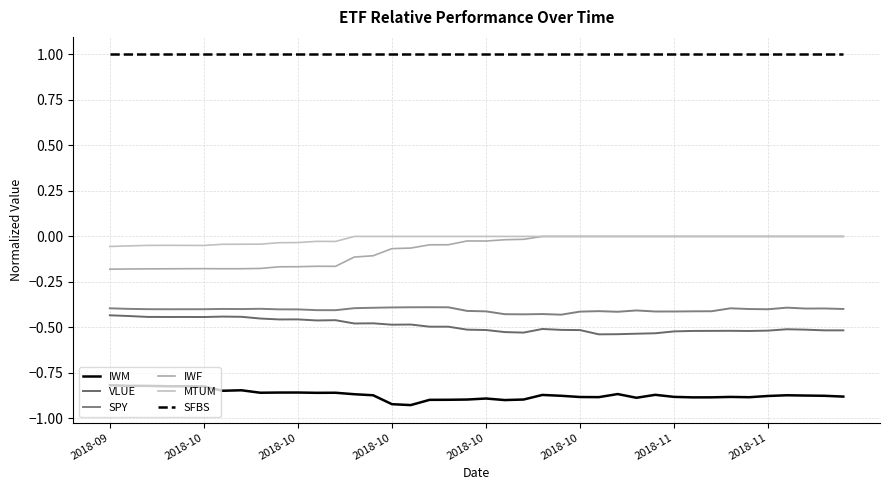

Is this an area chart (filled region under the line)?

No